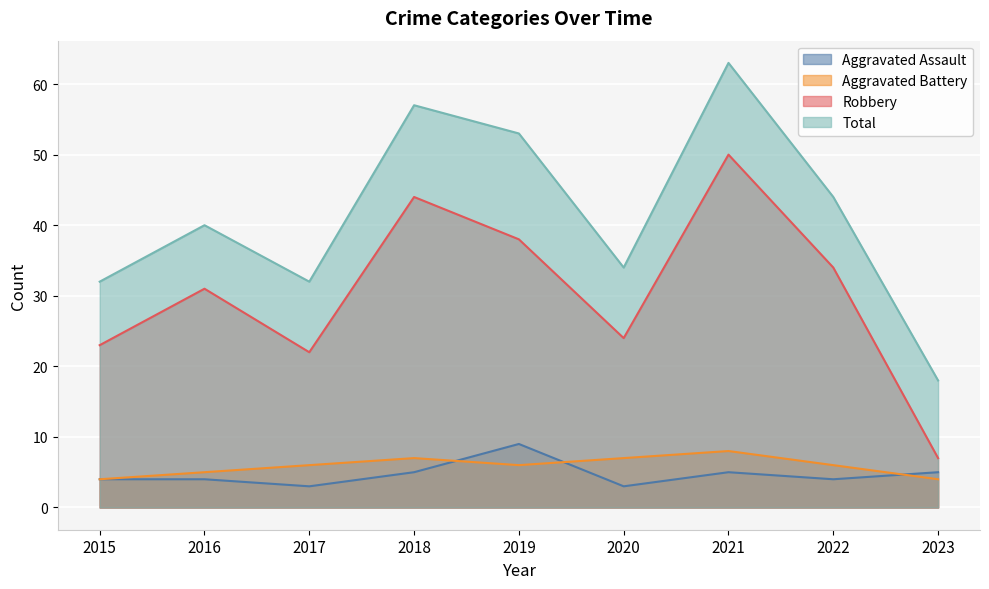

True or false: Total and Aggravated Battery intersect in this chart.

False